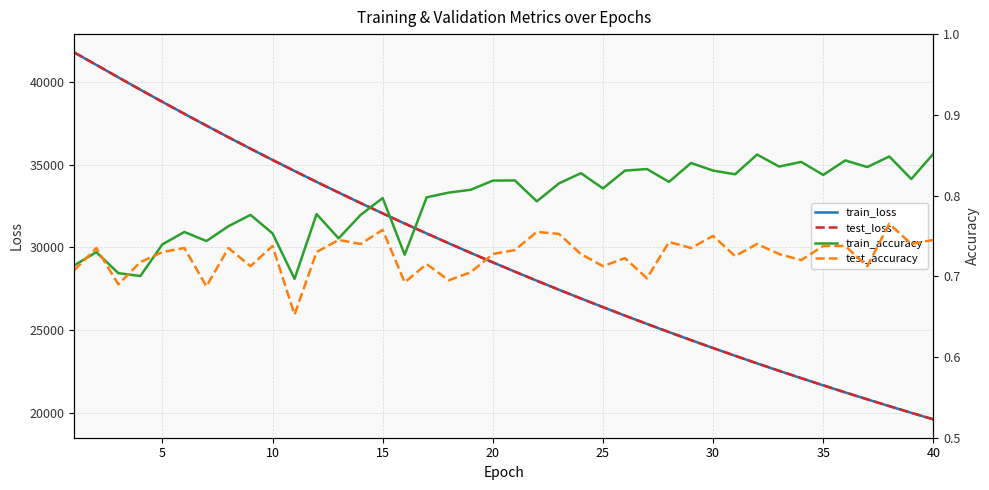

True or false: train_loss has a value of 8224.6 at 20.

False